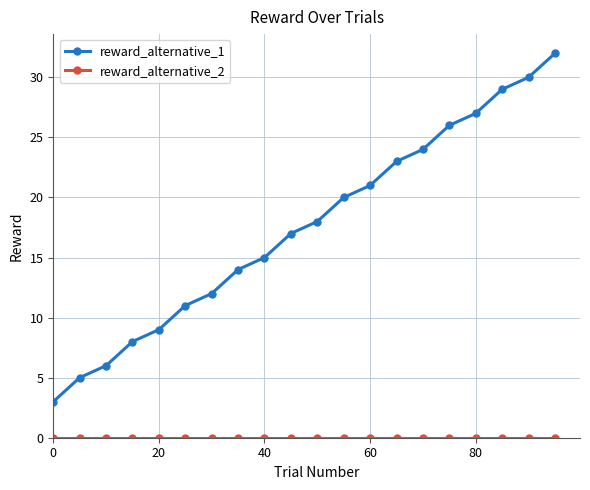

What is the difference between the second highest and minimum values in the reward_alternative_1 series?

27